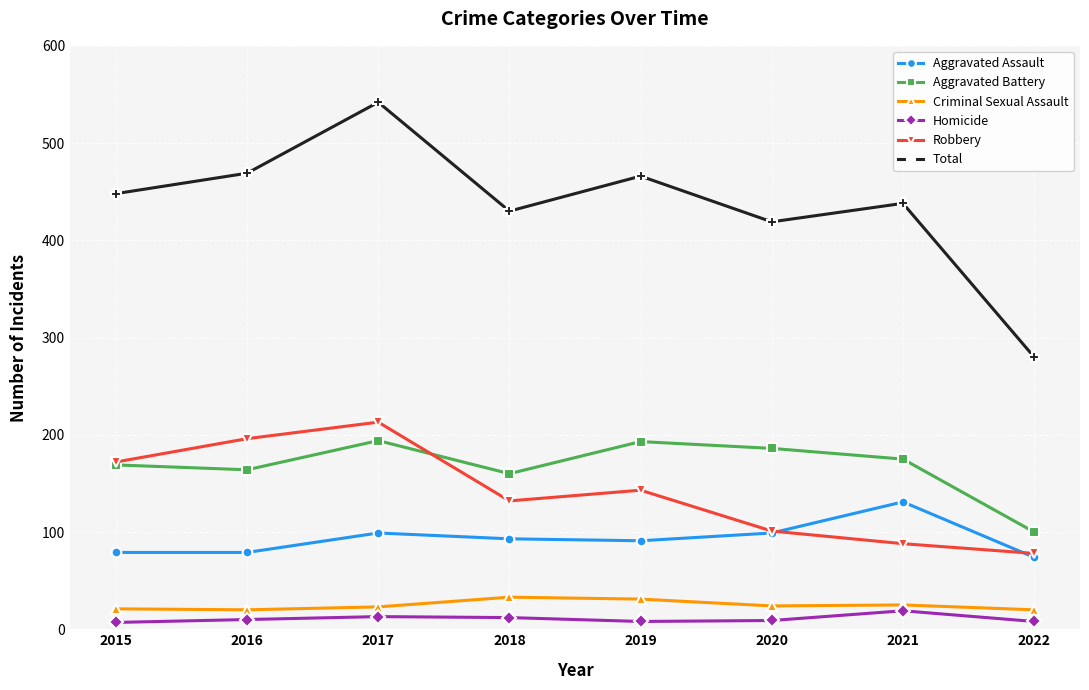

True or false: Robbery and Aggravated Assault intersect in this chart.

True